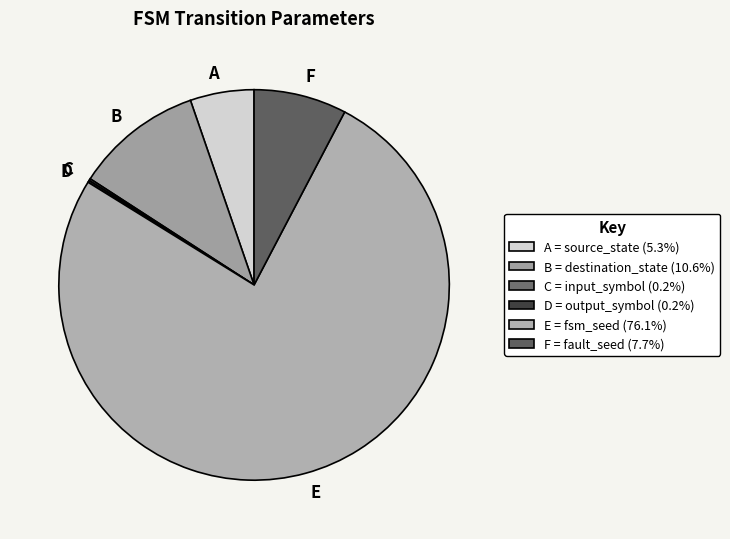

Between B and F, which is larger?

B